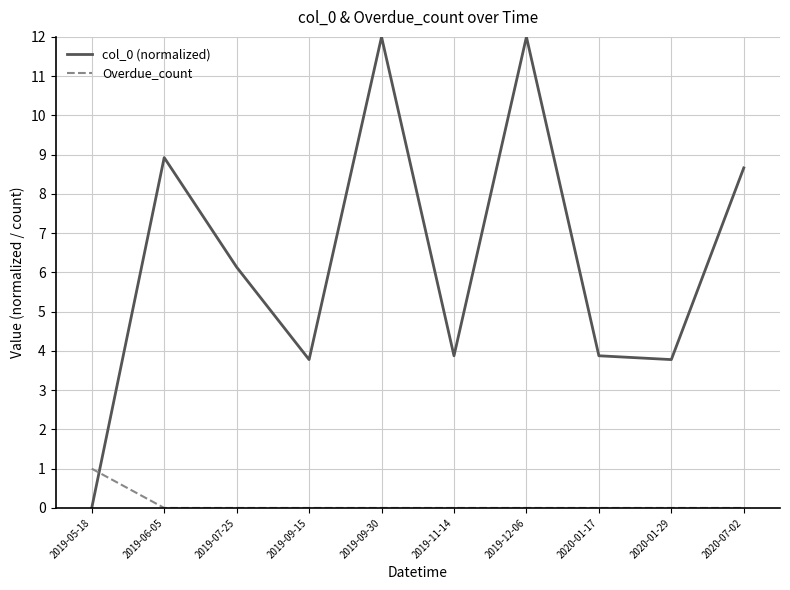

How many lines are shown in the chart?

2